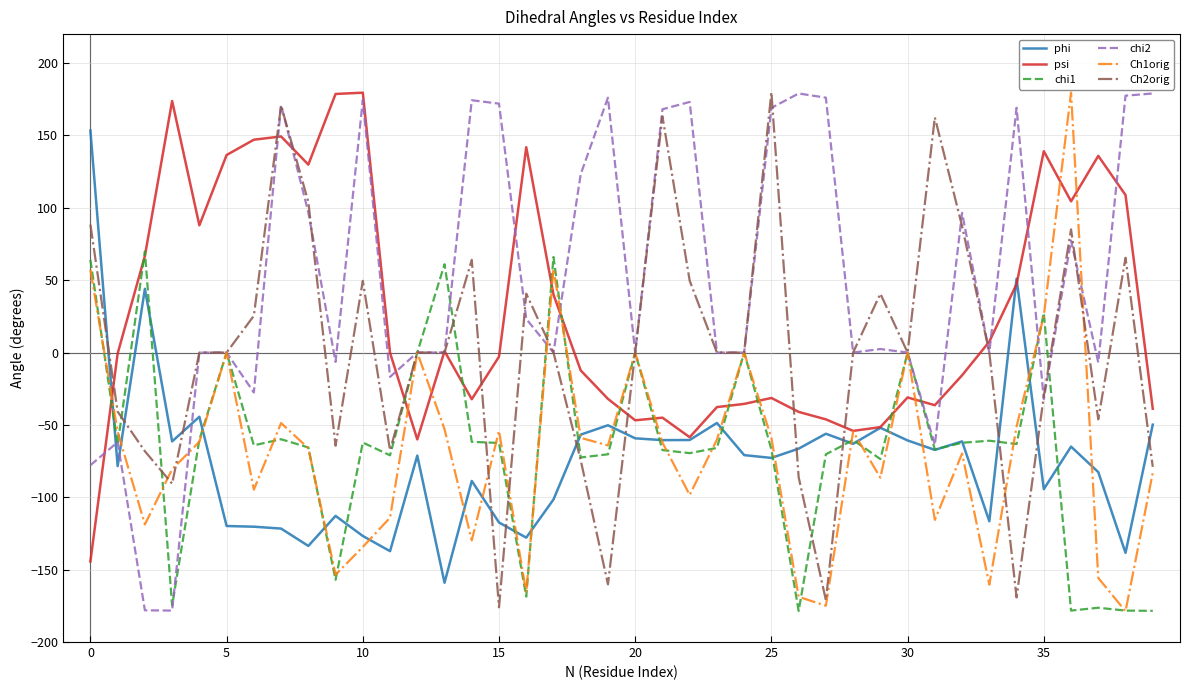

What is the maximum value shown in the chart?

179.8